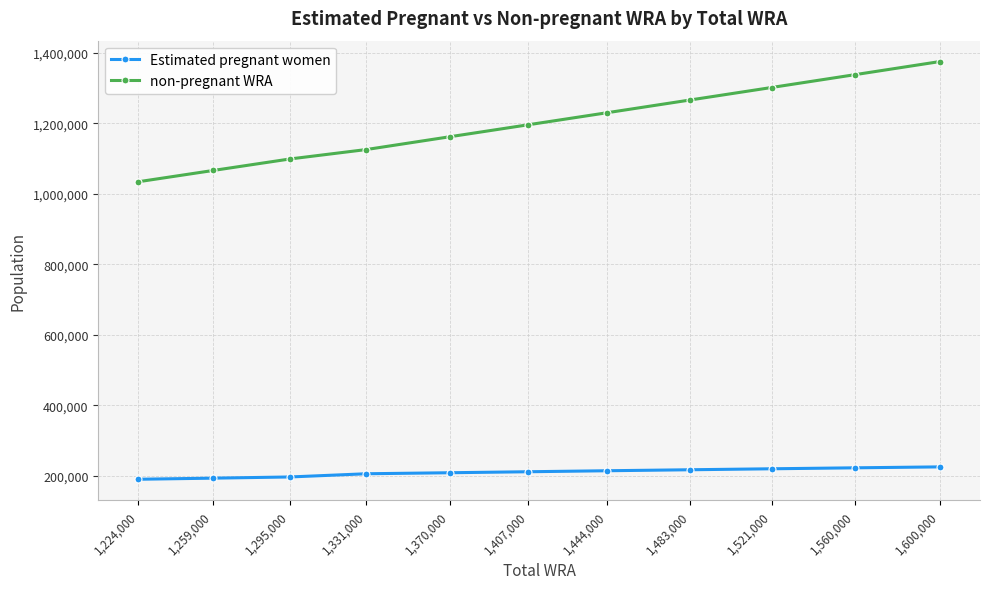

What is the difference between the highest and lowest values at 1,560,000?

1115043.1